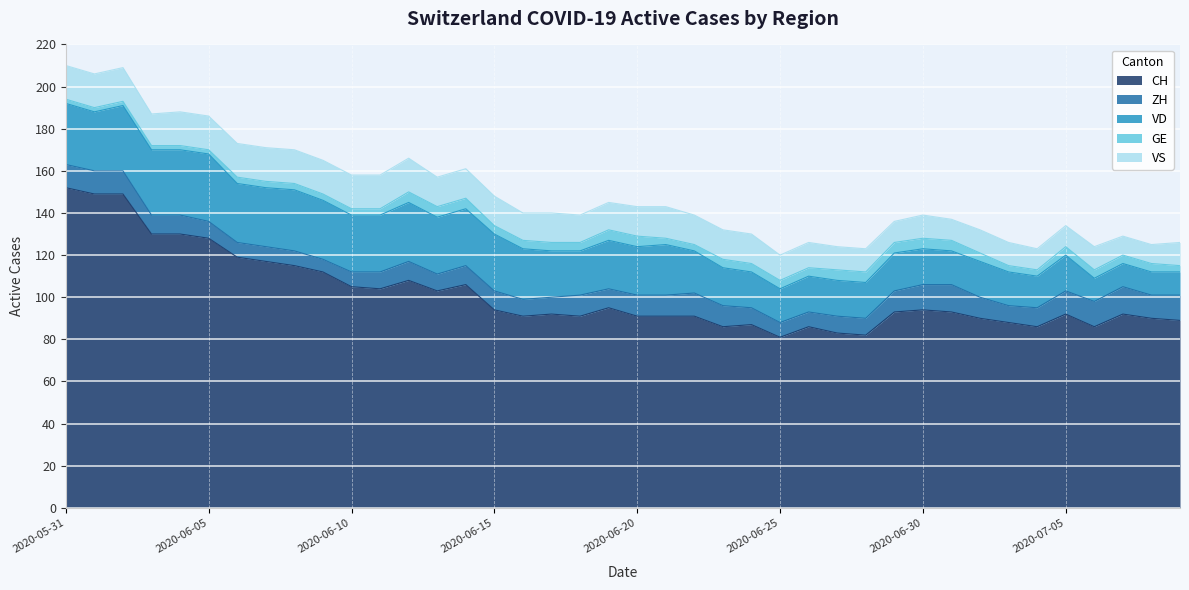

What are all the series names shown in the legend?

CH, ZH, VD, GE, VS